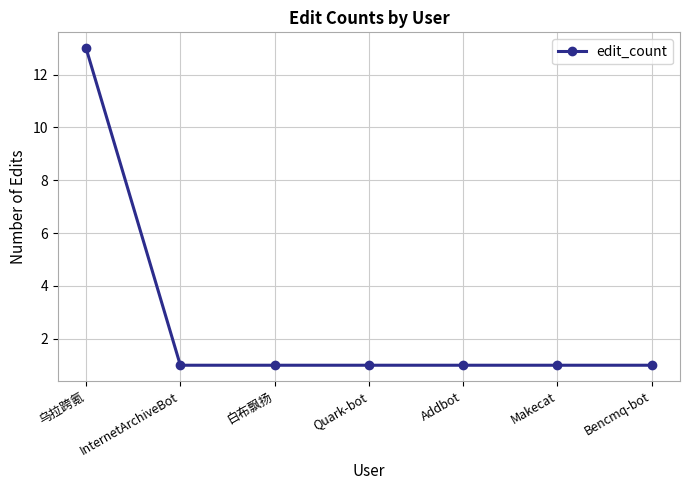

What is the change in value from 乌拉跨氪 to 白布飘扬?

-12